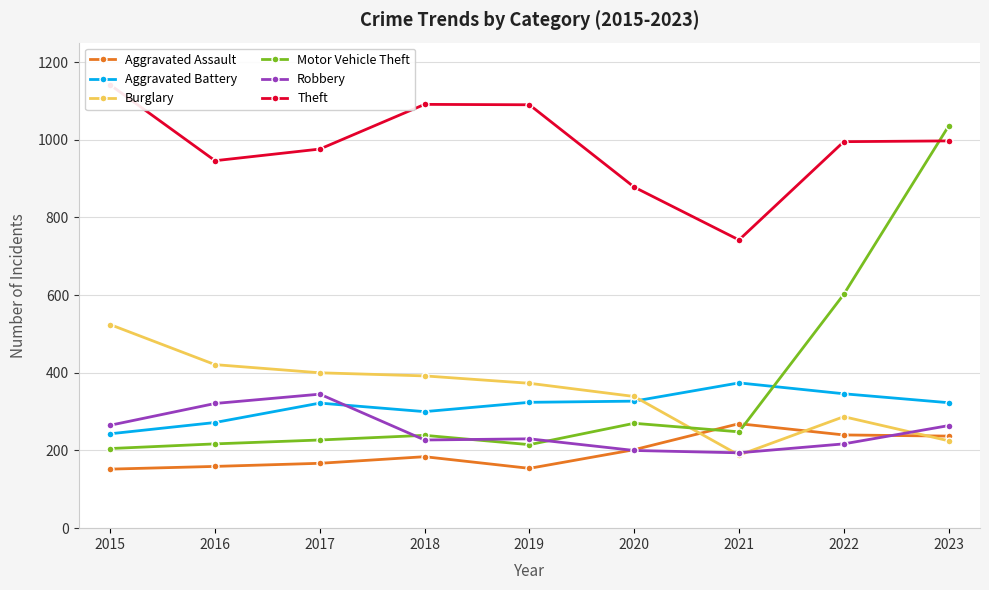

The value of Burglary at 2023 is 64. True or false?

False